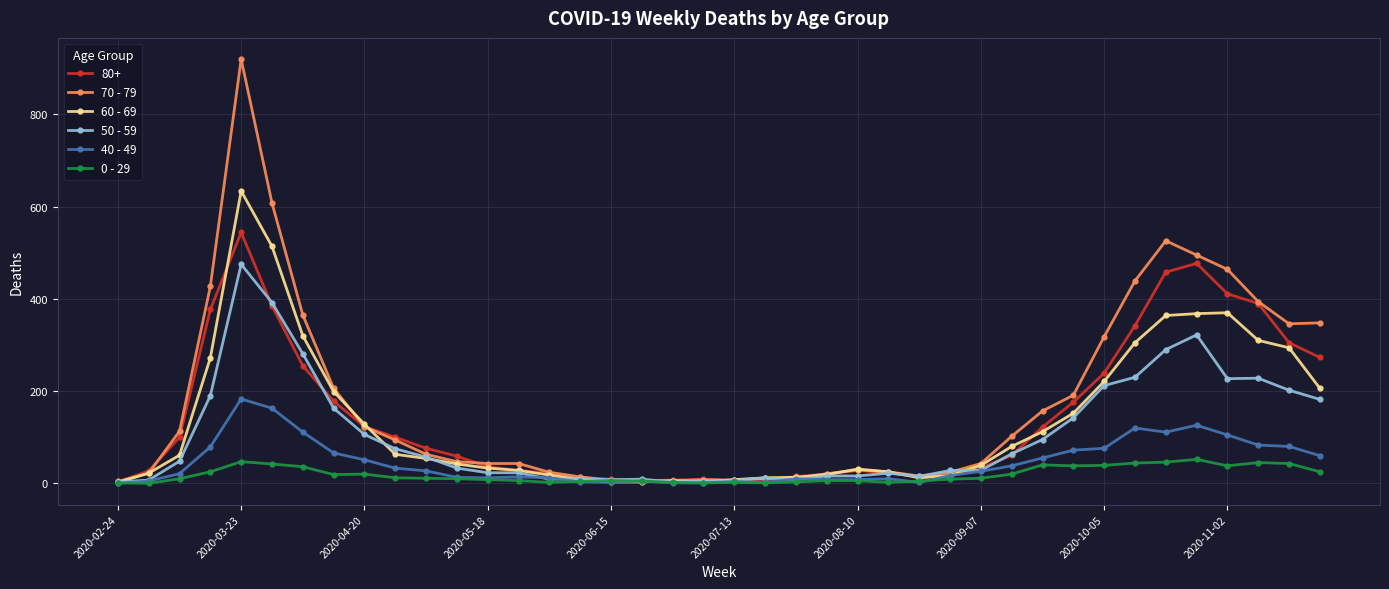

What is the greatest value displayed?

920